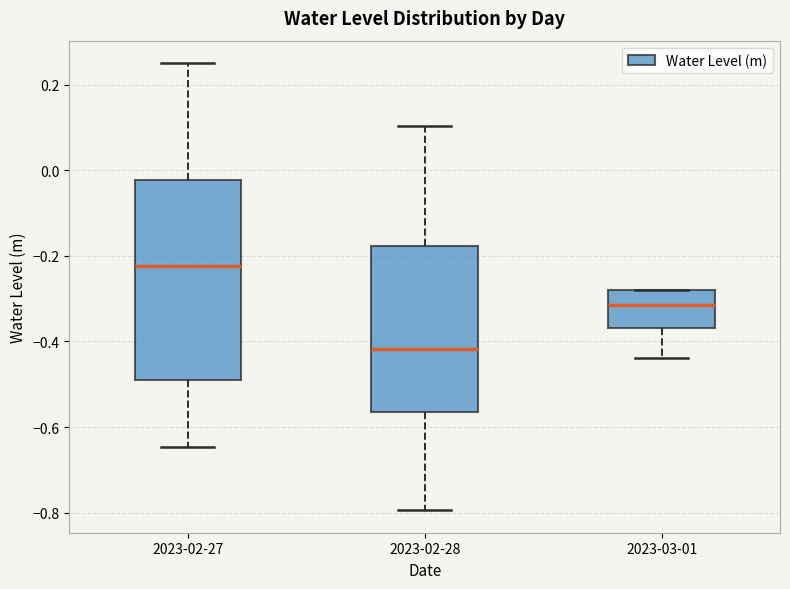

Which box is the tallest, from its lower edge to its upper edge?

2023-02-27